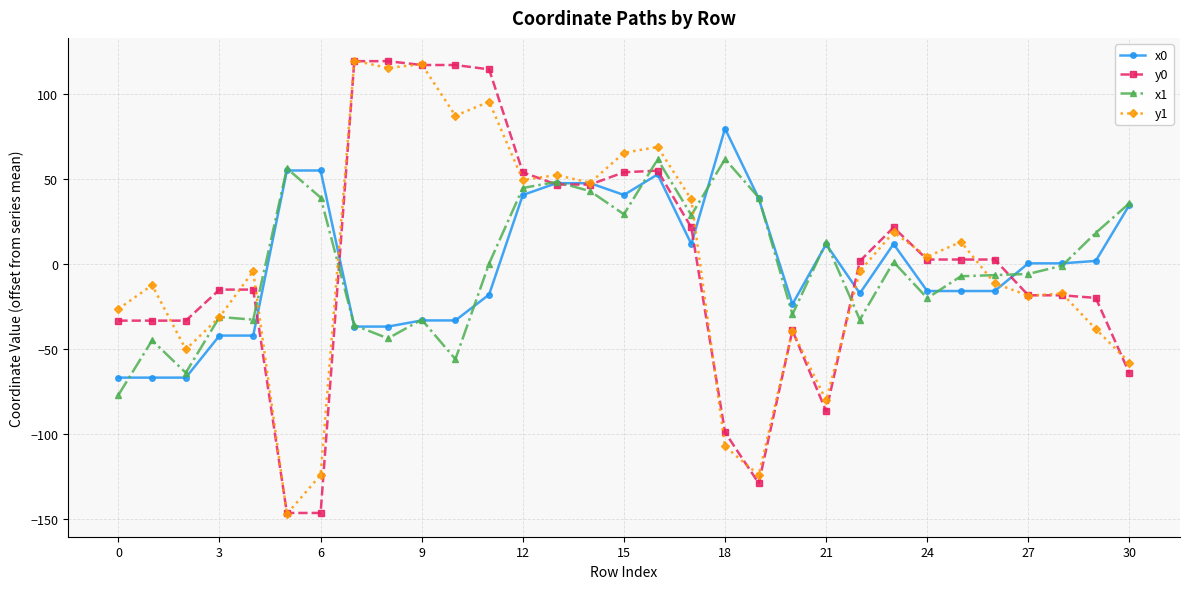

What is the maximum value for x1?

61.8